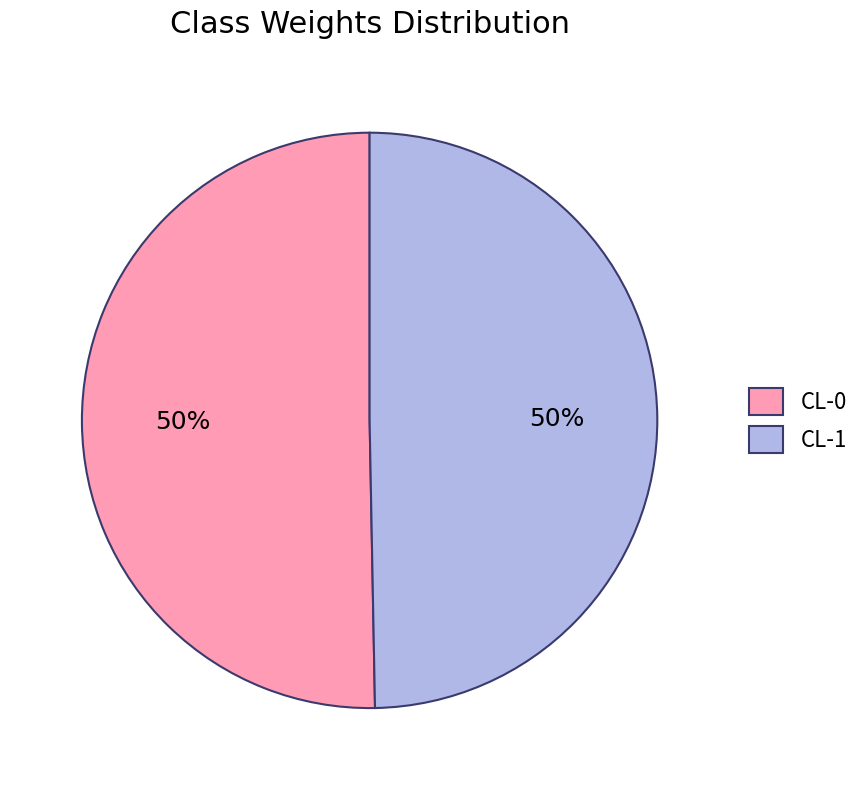

What percentage is the CL-1 slice, to the nearest percent?

50%